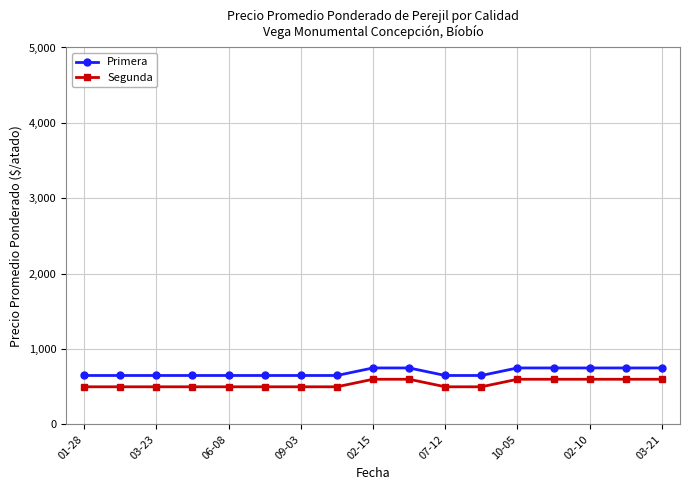

What are all the series names shown in the legend?

Primera, Segunda